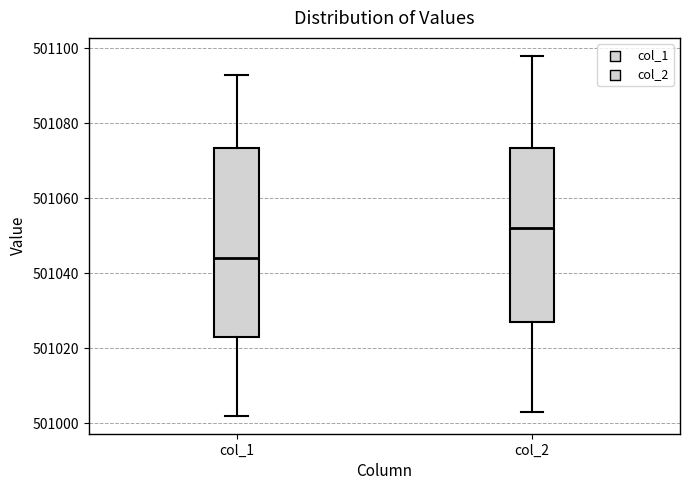

Which box has the lowest median line?

col_1